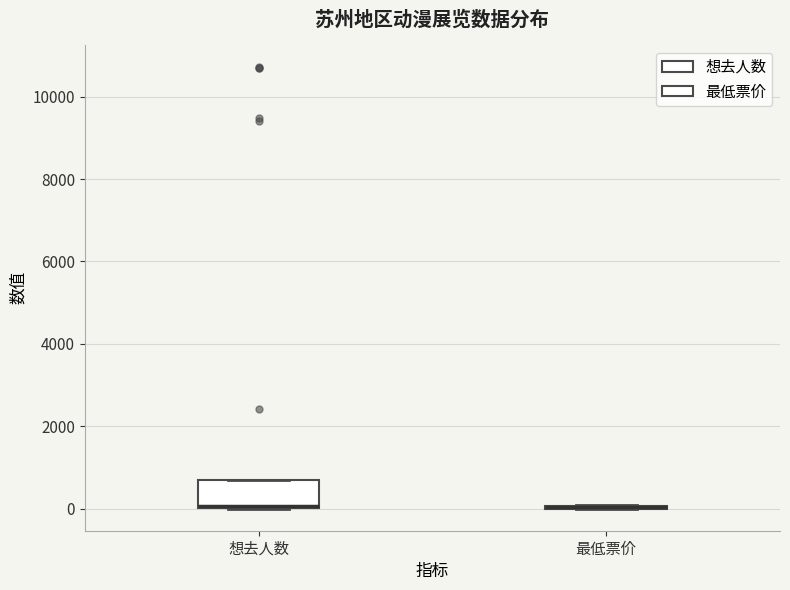

Which box is the tallest, from its lower edge to its upper edge?

想去人数